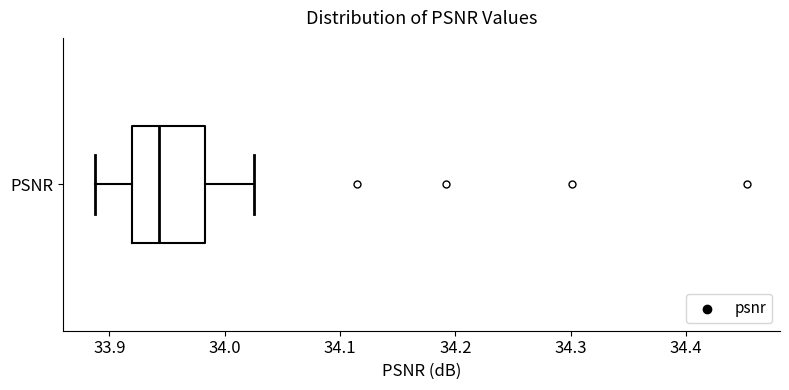

Where is the left edge of the box for PSNR on the x-axis? The values are not printed on the chart, so give them approximately, as read against the axis.

33.92